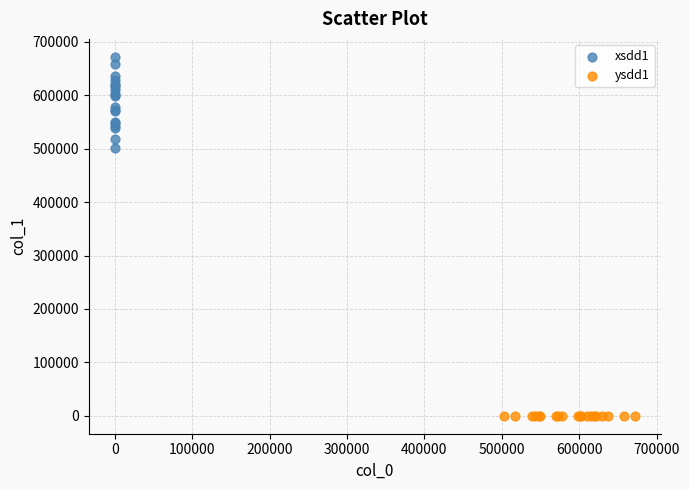

Which series has the largest Y range (max minus min)?

xsdd1